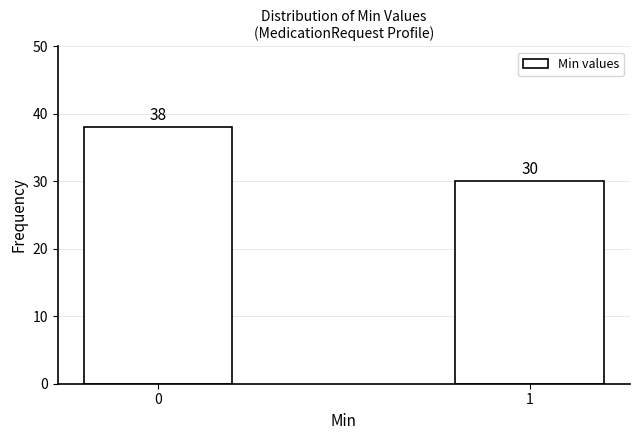

Reading left to right, transcribe all the data shown in this chart.

0=38	1=30